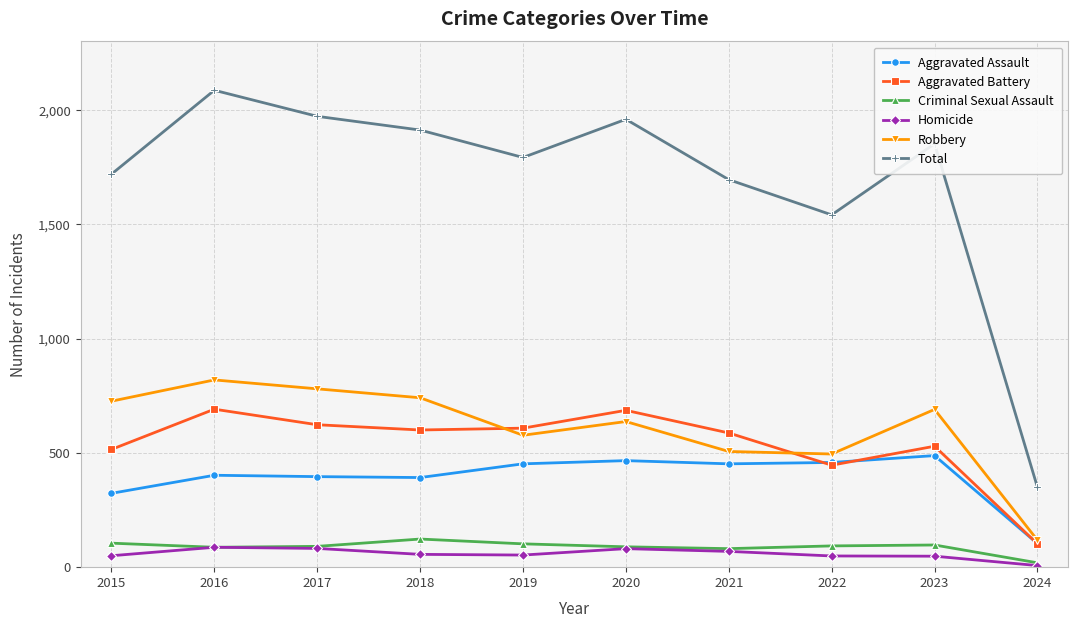

At which label does Robbery first exceed 690?

2015